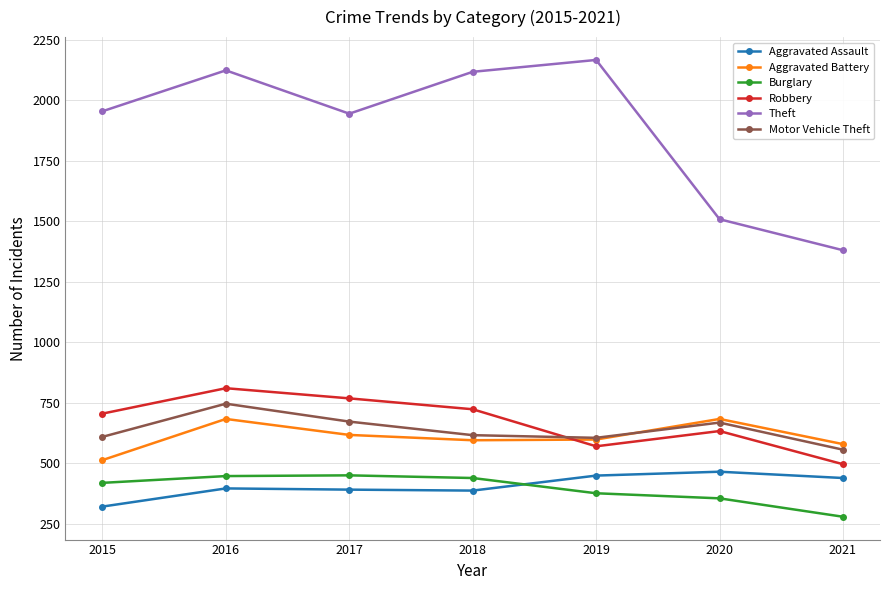

What is the value of the Theft point at the 2nd from the left?

2123